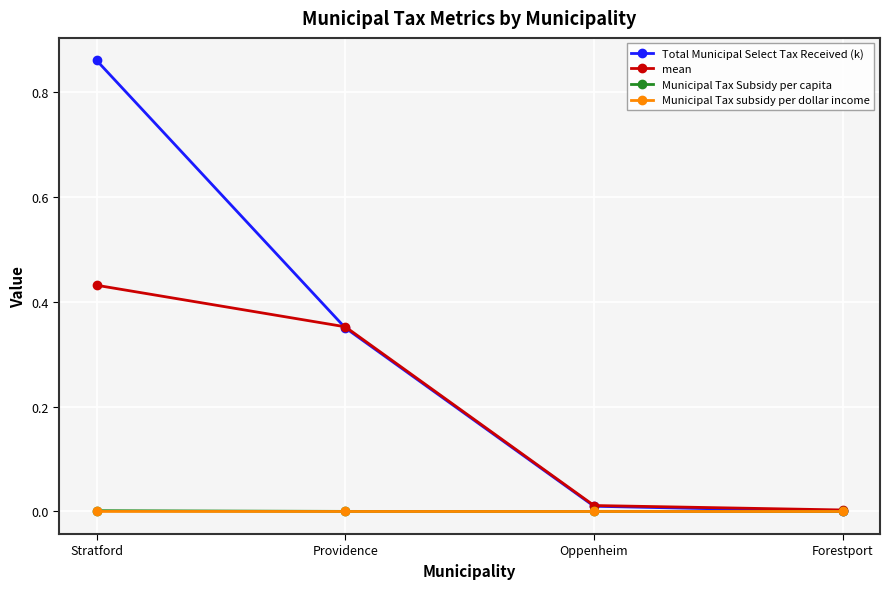

At which category is the sum across all series the highest?

Stratford